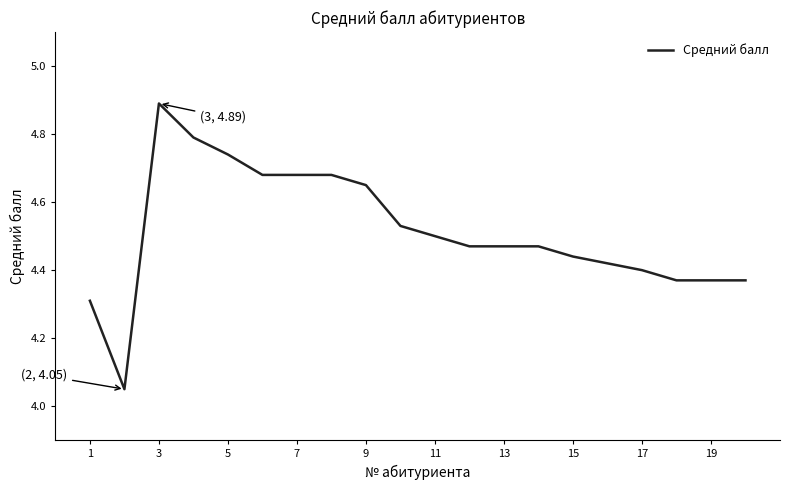

What is the difference between the maximum and minimum values?

0.8